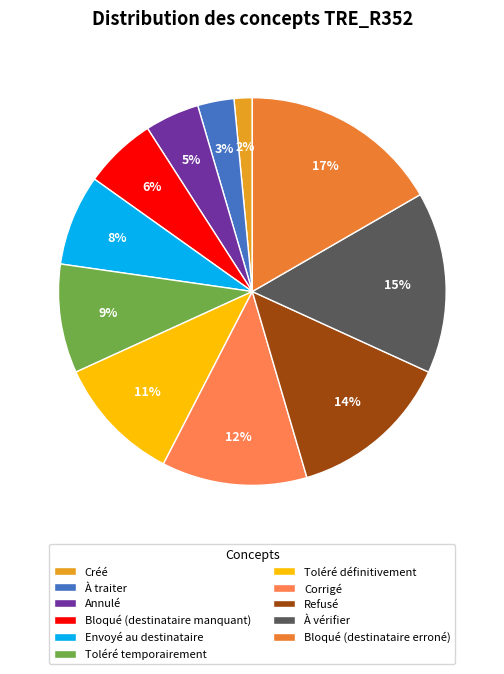

What is the largest slice in the pie chart?

Bloqué (destinataire erroné)